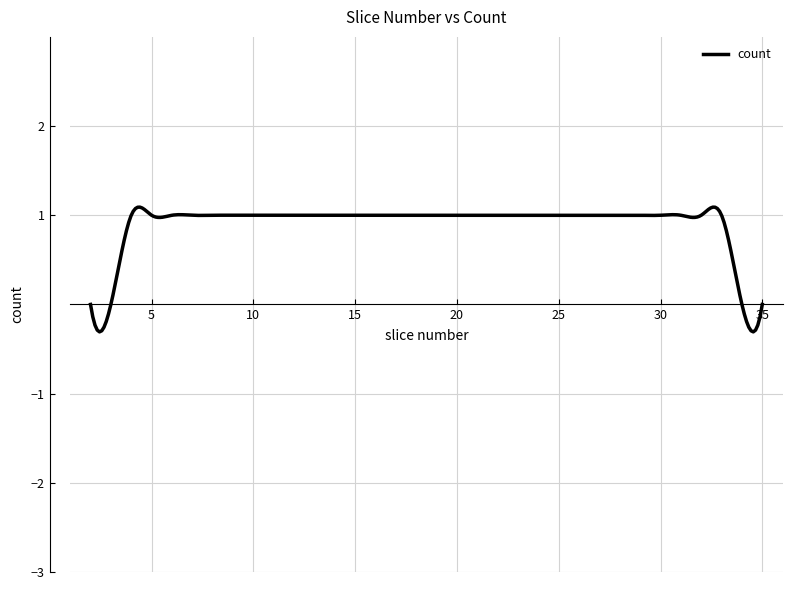

What is the greatest value displayed?

1.1